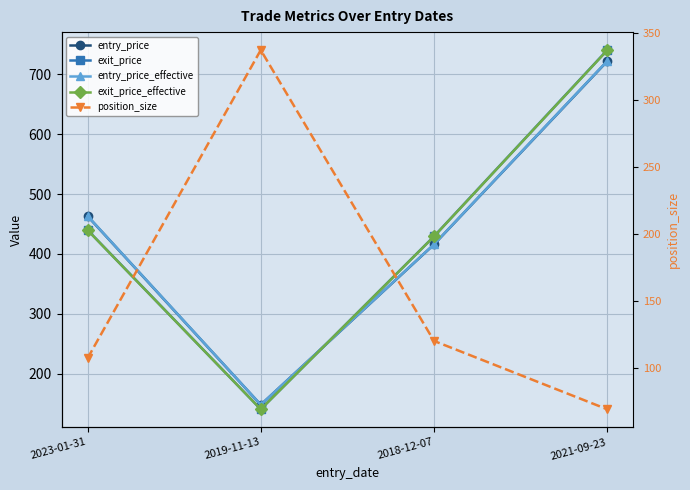

How many lines are shown in the chart?

5